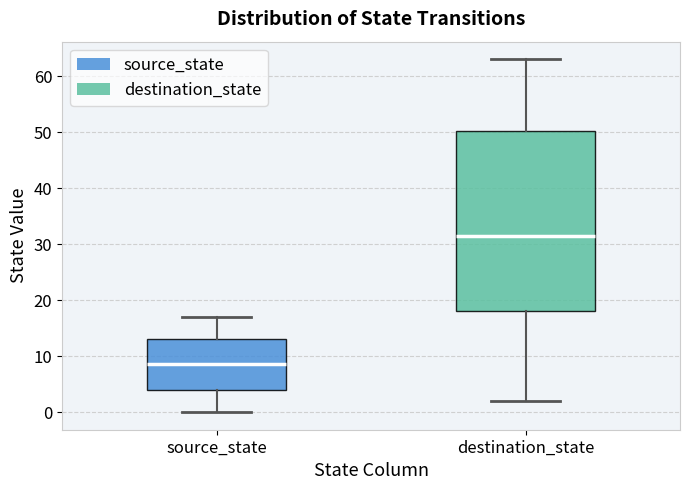

Reading left to right, read every box against the y-axis: the position of its median line, the range the box covers, and the ends of its whiskers. The values are not printed on the chart, so give them approximately, as read against the axis.

source_state: median 9, box 4 to 13, whiskers 0 to 17
destination_state: median 32, box 18 to 50, whiskers 2 to 63